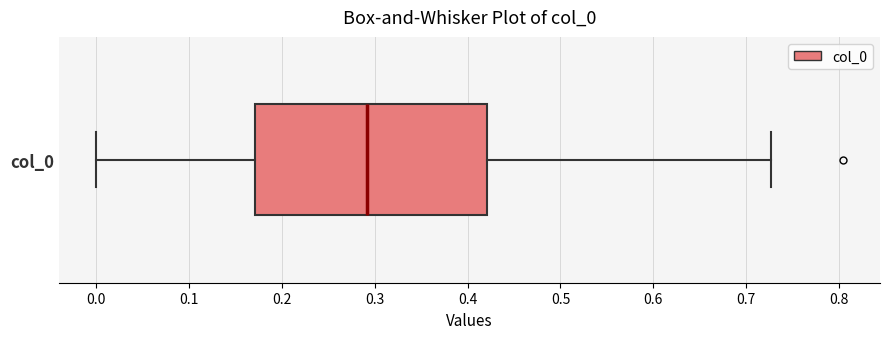

Where does the left whisker of the box for col_0 end on the x-axis? The values are not printed on the chart, so give them approximately, as read against the axis.

0.00